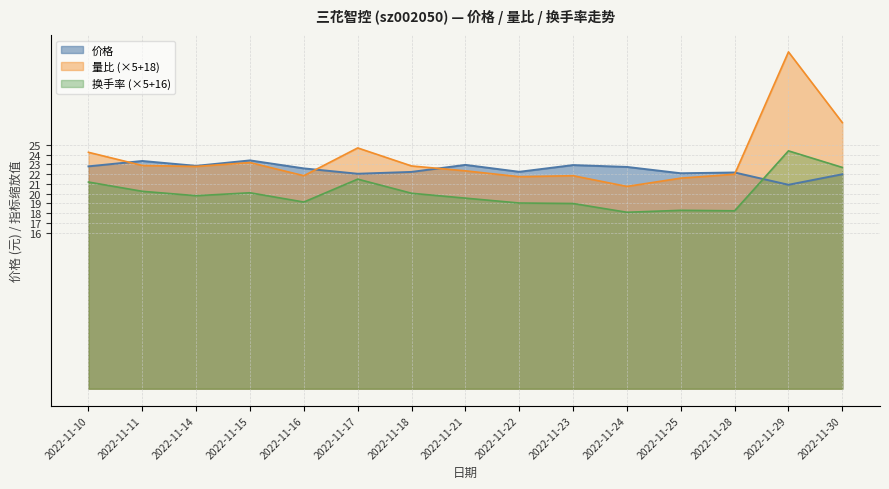

At which category is the sum across all series the highest?

2022-11-29